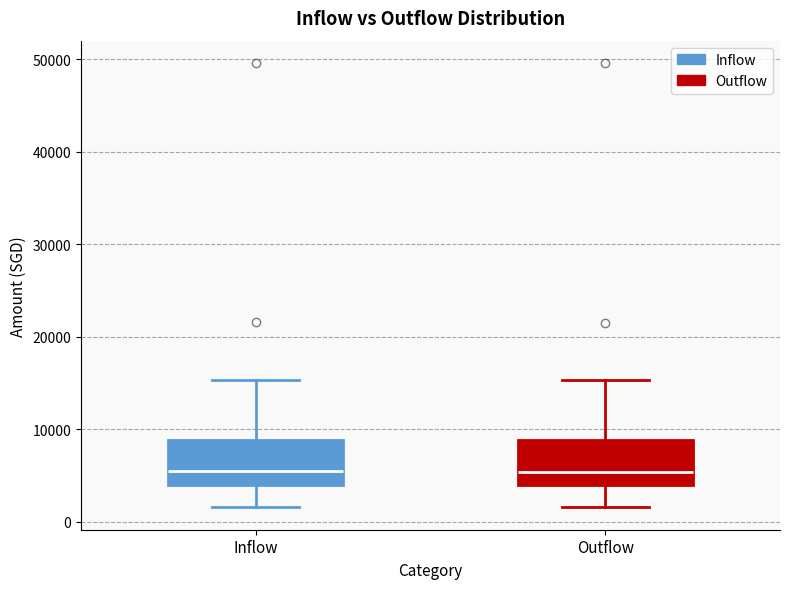

Reading left to right, read every box against the y-axis: the position of its median line, the range the box covers, and the ends of its whiskers. The values are not printed on the chart, so give them approximately, as read against the axis.

Inflow: median 5000, box 4000 to 9000, whiskers 2000 to 15000
Outflow: median 5000, box 4000 to 9000, whiskers 2000 to 15000